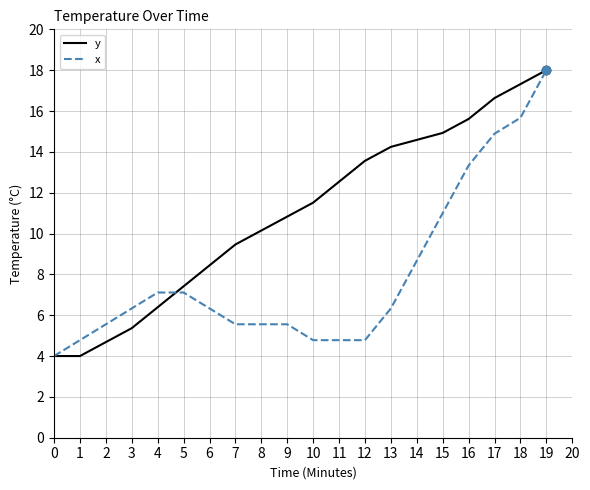

True or false: x has a value of 5.6 at 2.

True